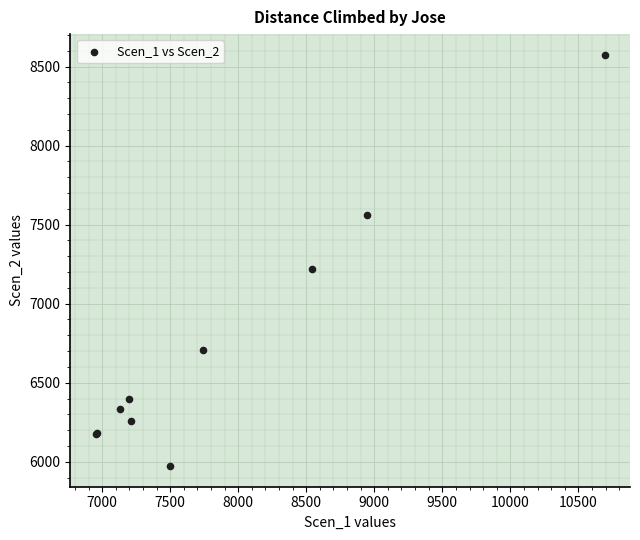

What Y value in the scatter plot is closest to 7273?

7219.8